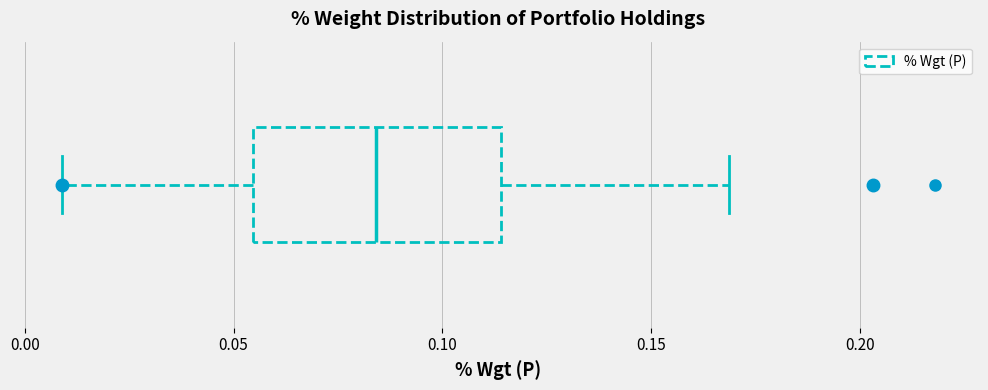

Transcribe this box plot: give where the median line is, the range the box spans, and where the two whiskers end, as read against the x-axis. The values are not printed on the chart, so give them approximately, as read against the axis.

median 0.085, box 0.055 to 0.115, whiskers 0.010 to 0.170